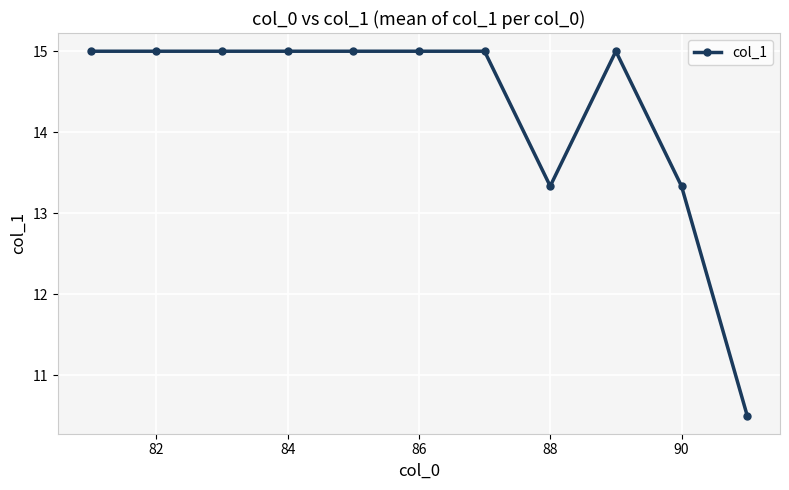

What is the smallest value displayed?

10.5